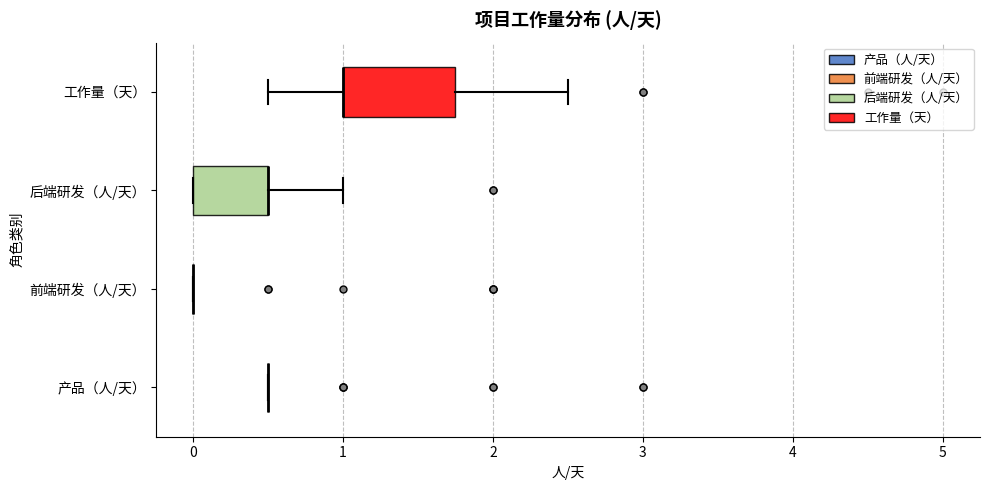

Comparing the boxes themselves (not the whiskers), which one is the widest?

工作量（天）